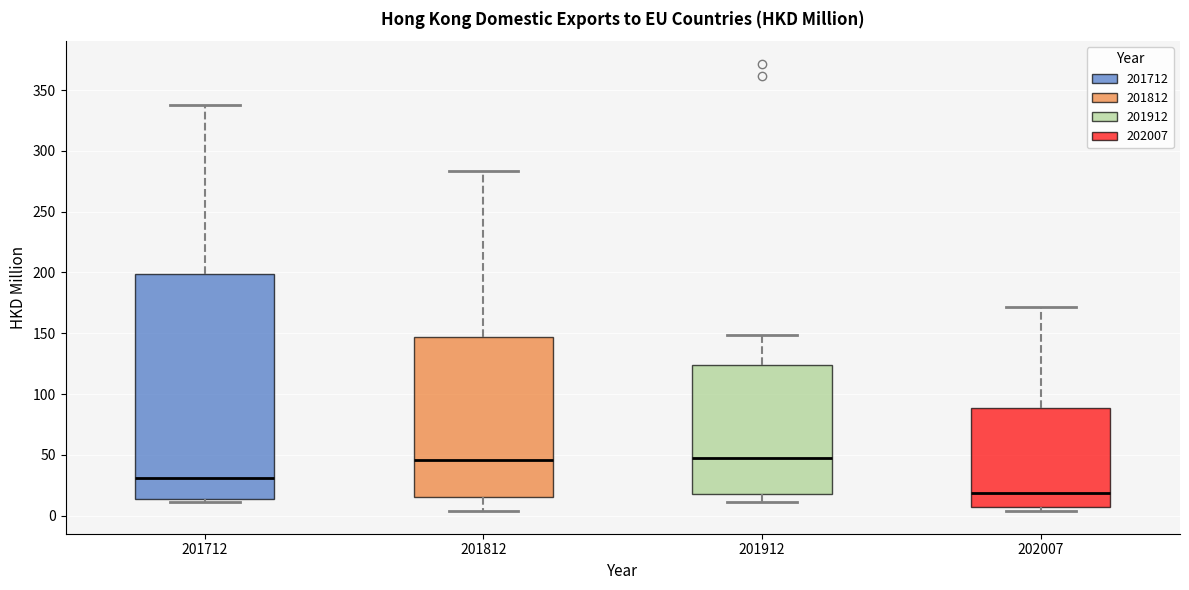

Where is the upper edge of the box at x = 201712 on the y-axis? The values are not printed on the chart, so give them approximately, as read against the axis.

200